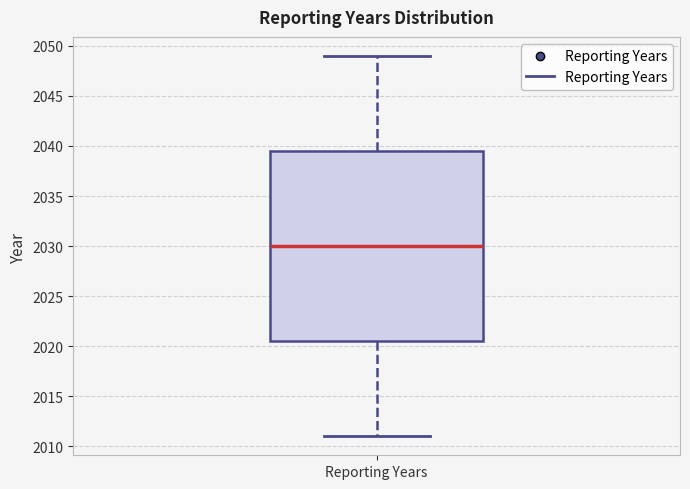

Where does the lower whisker of the box for Reporting Years end on the y-axis? The values are not printed on the chart, so give them approximately, as read against the axis.

2011.0